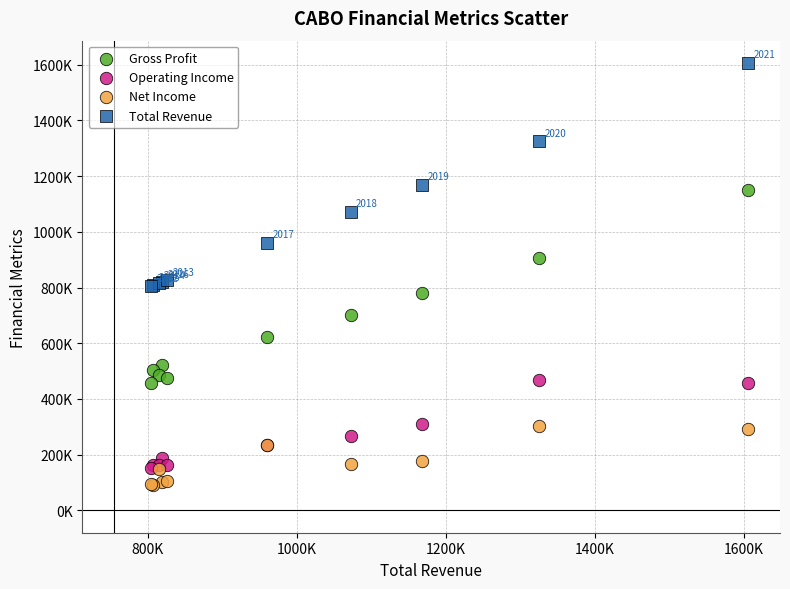

Which series contains the highest Y value?

Total Revenue